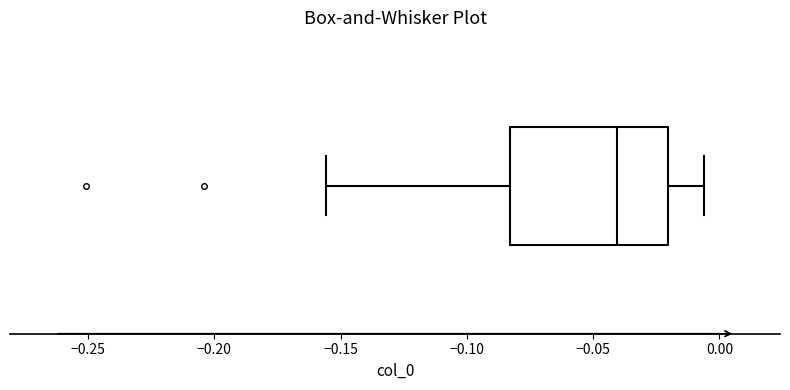

Where does the left whisker of the box end on the x-axis? The values are not printed on the chart, so give them approximately, as read against the axis.

-0.155